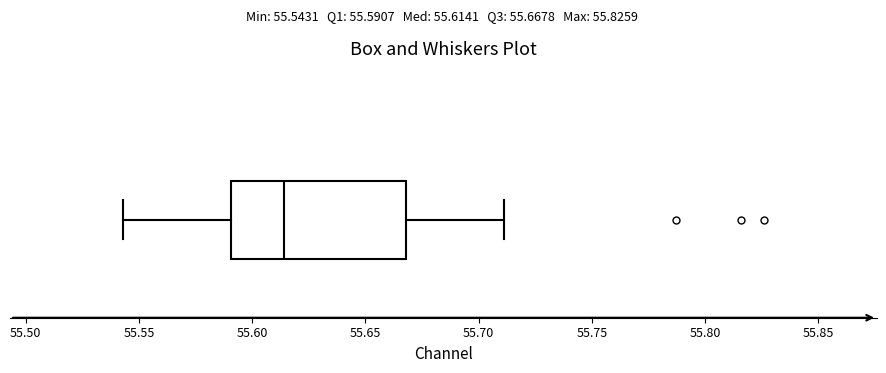

Where does the right whisker of the box end on the x-axis? The values are not printed on the chart, so give them approximately, as read against the axis.

55.710